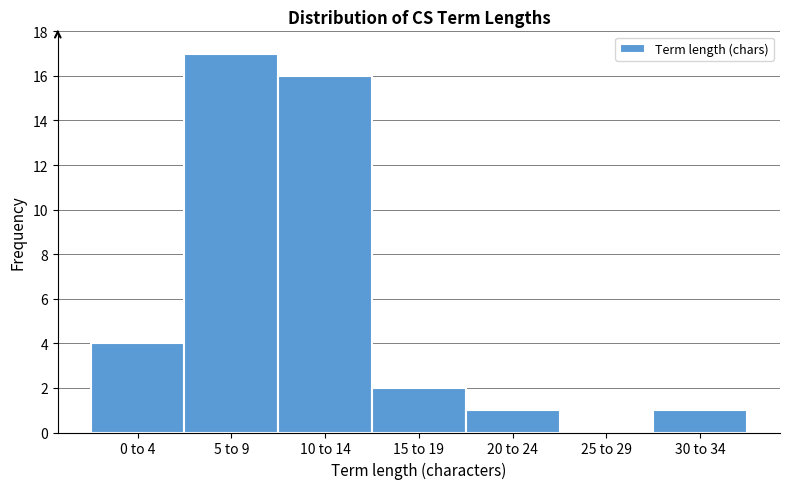

Reading left to right, list all the values displayed in this chart.

0 to 4=4	5 to 9=17	10 to 14=16	15 to 19=2	20 to 24=1	25 to 29=0	30 to 34=1